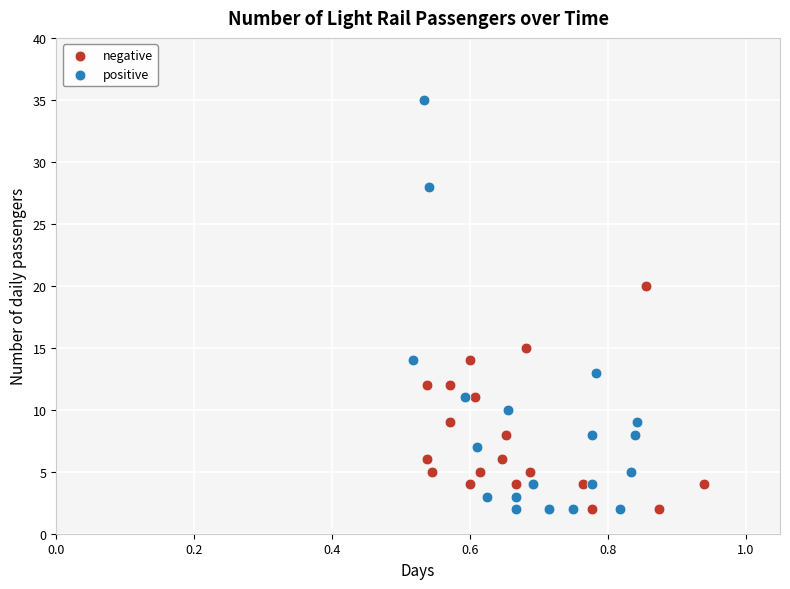

Which series has the widest spread of Y values?

positive